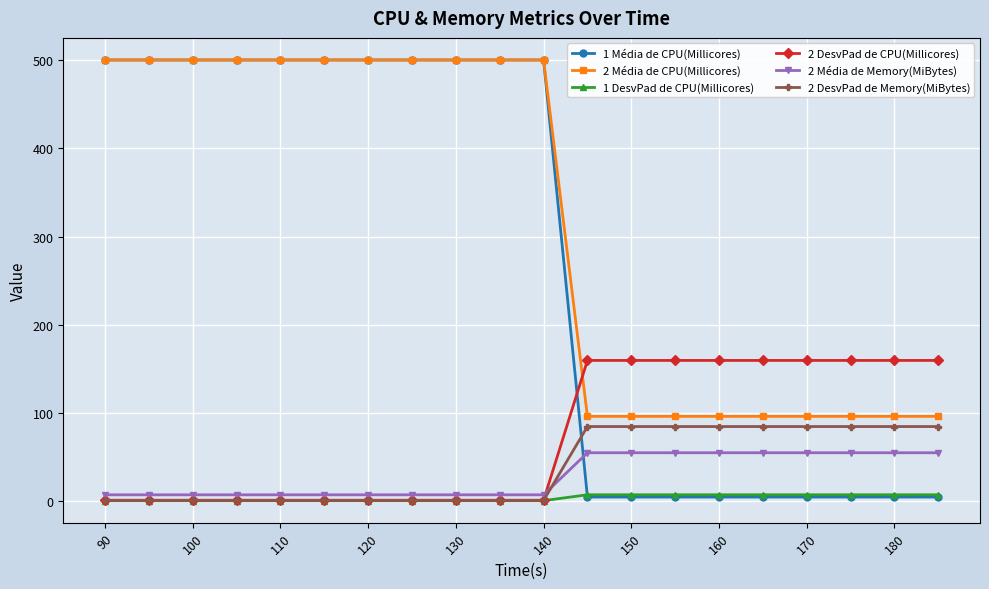

After their last crossing, which series has the higher values: 2 Média de Memory(MiBytes) or 2 DesvPad de CPU(Millicores)?

2 DesvPad de CPU(Millicores)